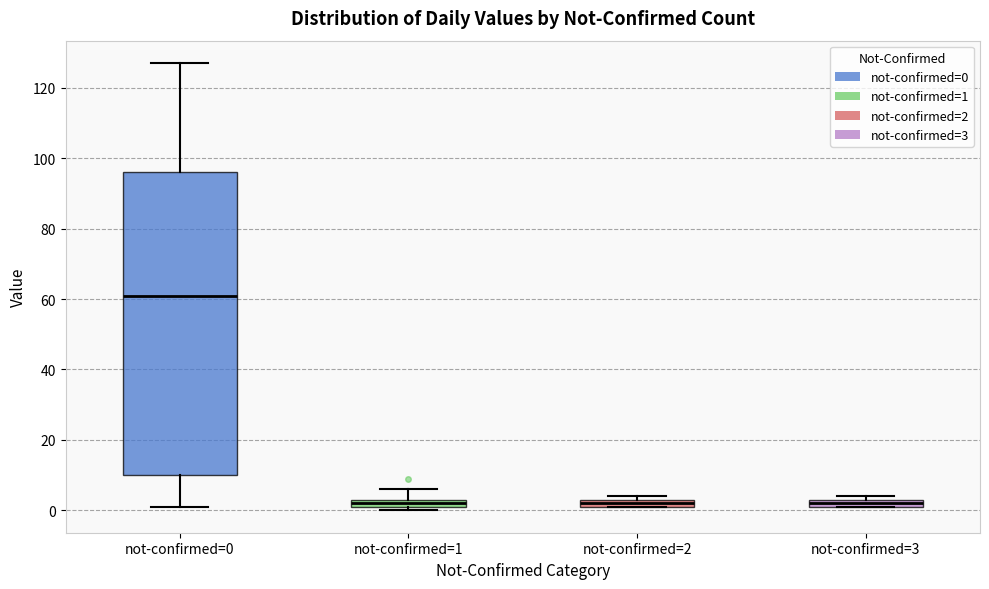

Where is the upper edge of the box for not-confirmed=1 on the y-axis? The values are not printed on the chart, so give them approximately, as read against the axis.

4